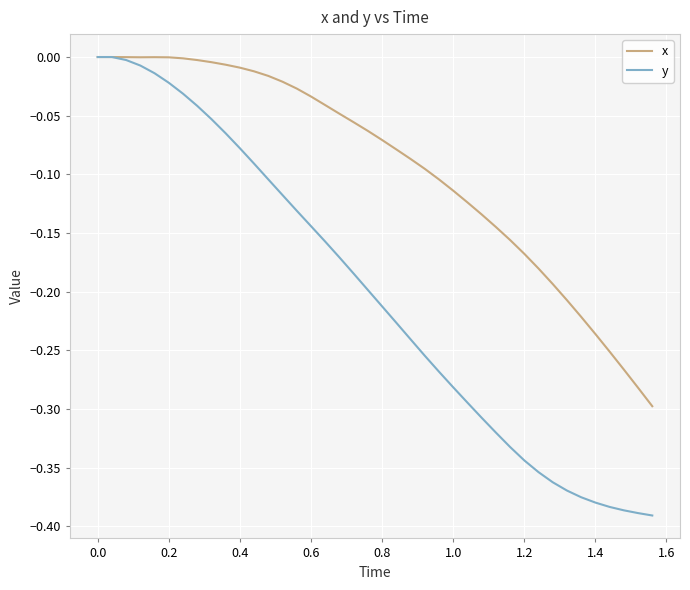

Rank the series by their average value, from lowest to highest.

y, x